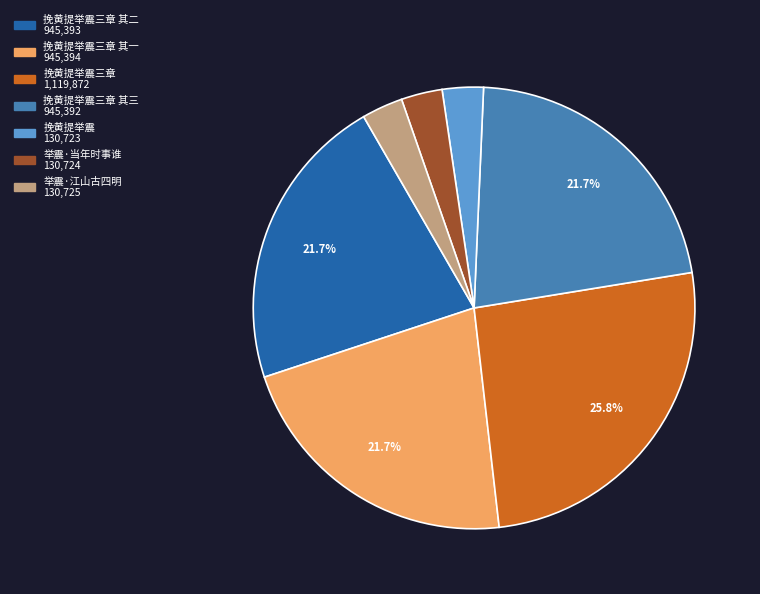

Count the number of slices in the pie.

7